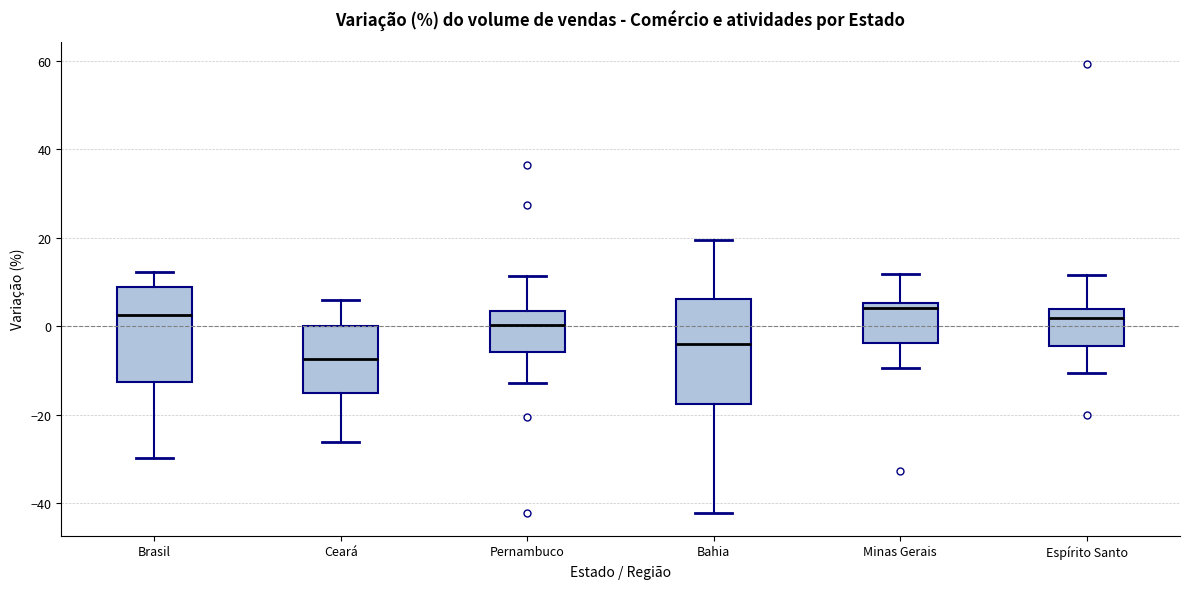

Reading left to right, transcribe this box plot: for each box, give where its median line is, the range the box spans, and where its two whiskers end, as read against the y-axis. The values are not printed on the chart, so give them approximately, as read against the axis.

Brasil: median 2, box -12 to 8, whiskers -30 to 12
Ceará: median -8, box -14 to 0, whiskers -26 to 6
Pernambuco: median 0, box -6 to 4, whiskers -12 to 12
Bahia: median -4, box -18 to 6, whiskers -42 to 20
Minas Gerais: median 4, box -4 to 6, whiskers -10 to 12
Espírito Santo: median 2, box -4 to 4, whiskers -10 to 12